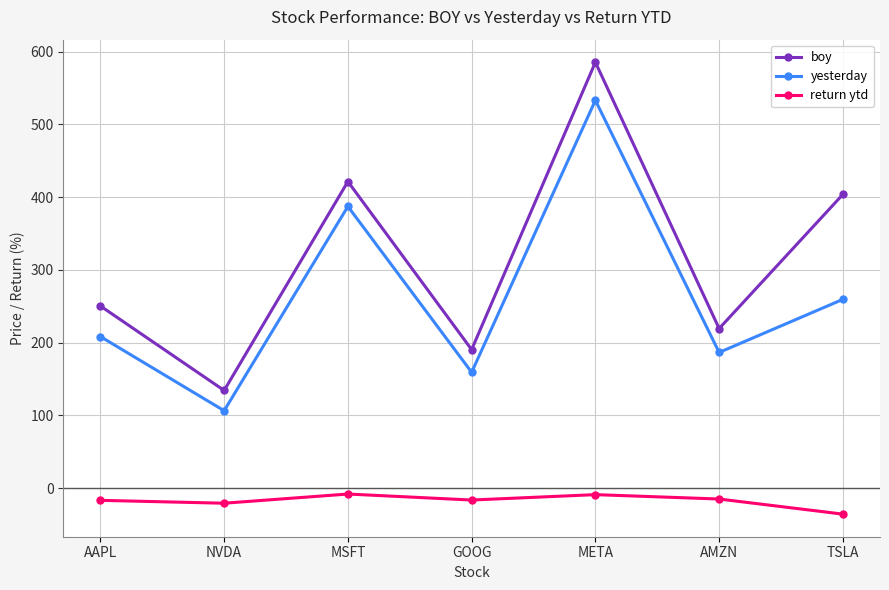

True or false: return ytd and yesterday intersect in this chart.

False